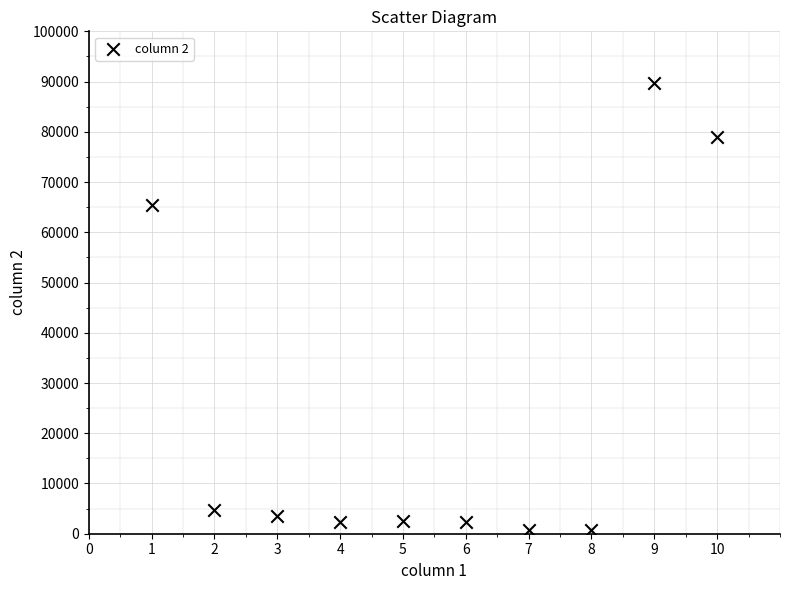

What Y value in the scatter plot is closest to 45233?

65464